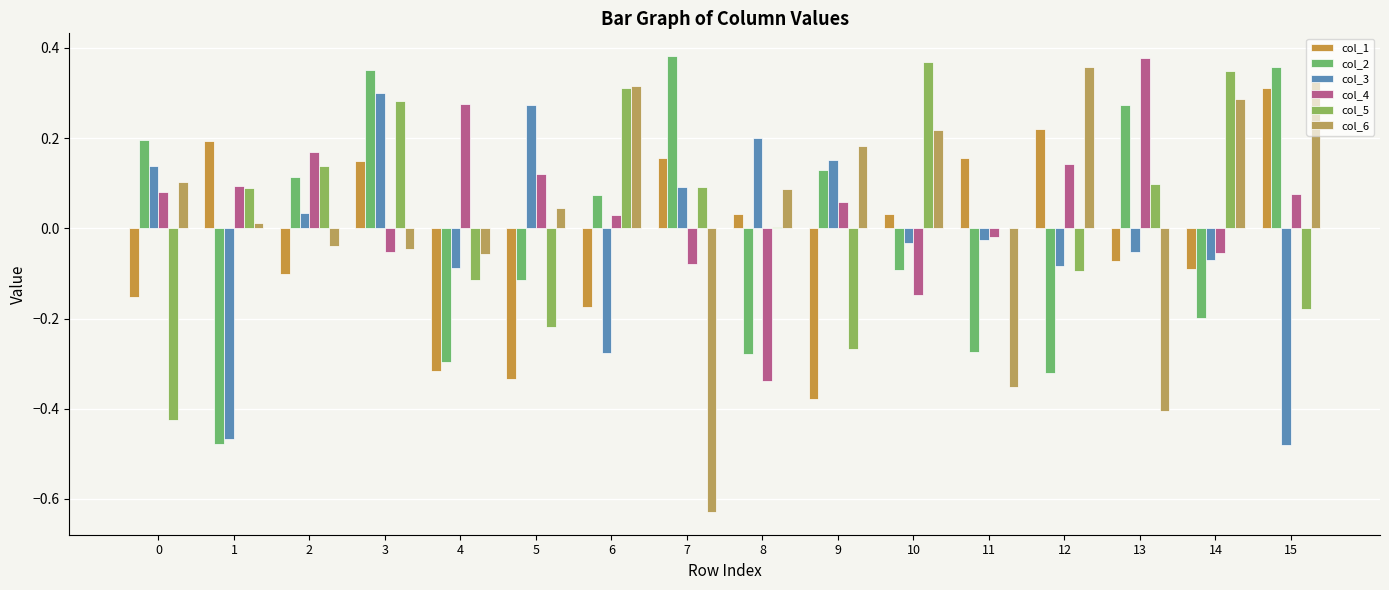

Reading left to right, transcribe all the data shown in this chart.

col_1: 0=-0.2	1=0.2	2=-0.1	3=0.2	4=-0.3	5=-0.3	6=-0.2	7=0.2	8=0.0	9=-0.4	10=0.0	11=0.2	12=0.2	13=-0.1	14=-0.1	15=0.3
col_2: 0=0.2	1=-0.5	2=0.1	3=0.4	4=-0.3	5=-0.1	6=0.1	7=0.4	8=-0.3	9=0.1	10=-0.1	11=-0.3	12=-0.3	13=0.3	14=-0.2	15=0.4
col_3: 0=0.1	1=-0.5	2=0.0	3=0.3	4=-0.1	5=0.3	6=-0.3	7=0.1	8=0.2	9=0.2	10=-0.0	11=-0.0	12=-0.1	13=-0.1	14=-0.1	15=-0.5
col_4: 0=0.1	1=0.1	2=0.2	3=-0.1	4=0.3	5=0.1	6=0.0	7=-0.1	8=-0.3	9=0.1	10=-0.1	11=-0.0	12=0.1	13=0.4	14=-0.1	15=0.1
col_5: 0=-0.4	1=0.1	2=0.1	3=0.3	4=-0.1	5=-0.2	6=0.3	7=0.1	8=0.0	9=-0.3	10=0.4	11=0.0	12=-0.1	13=0.1	14=0.3	15=-0.2
col_6: 0=0.1	1=0.0	2=-0.0	3=-0.0	4=-0.1	5=0.0	6=0.3	7=-0.6	8=0.1	9=0.2	10=0.2	11=-0.4	12=0.4	13=-0.4	14=0.3	15=0.3